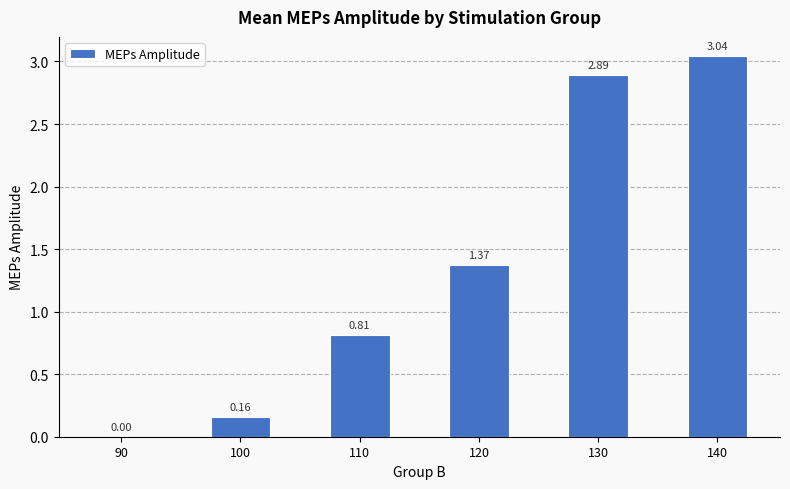

What is the sum of all values?

8.3